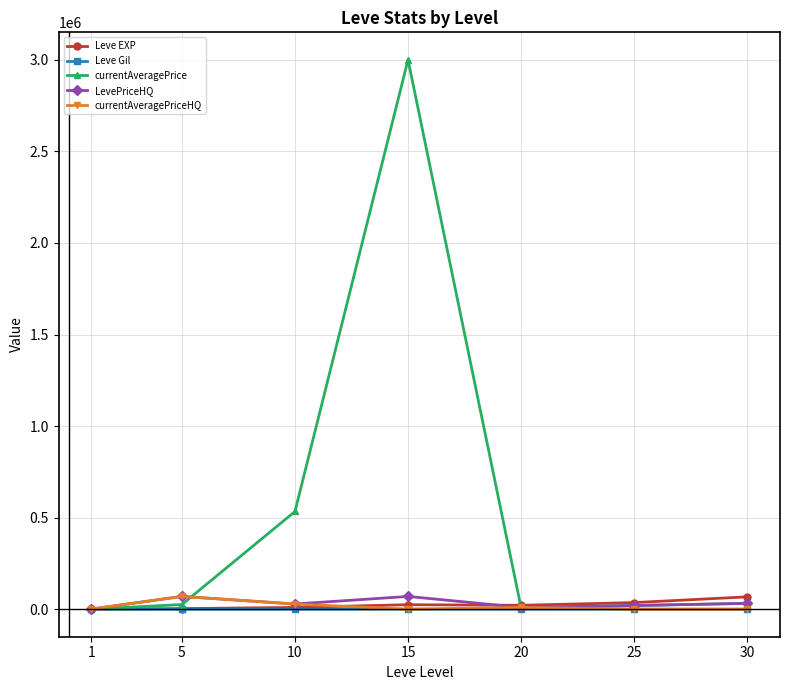

Which series has the largest total across all categories?

currentAveragePrice